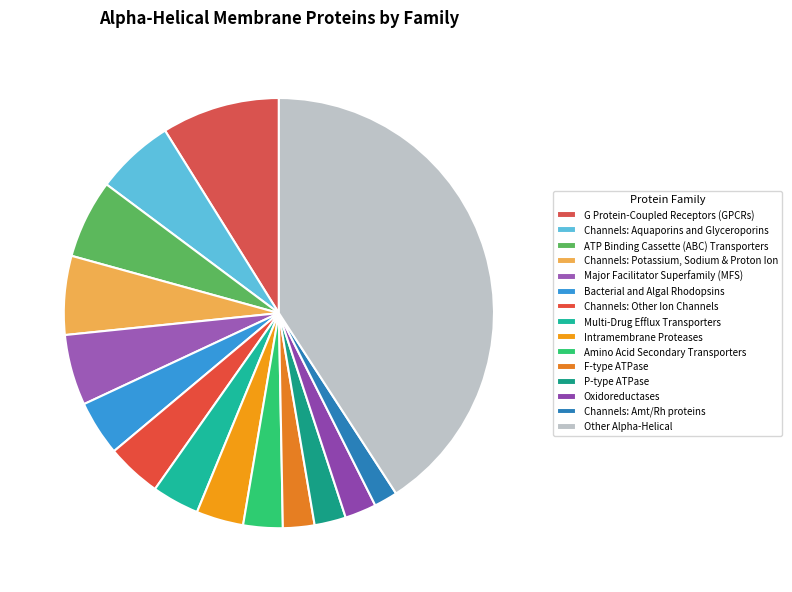

How many segments does this pie chart have?

15